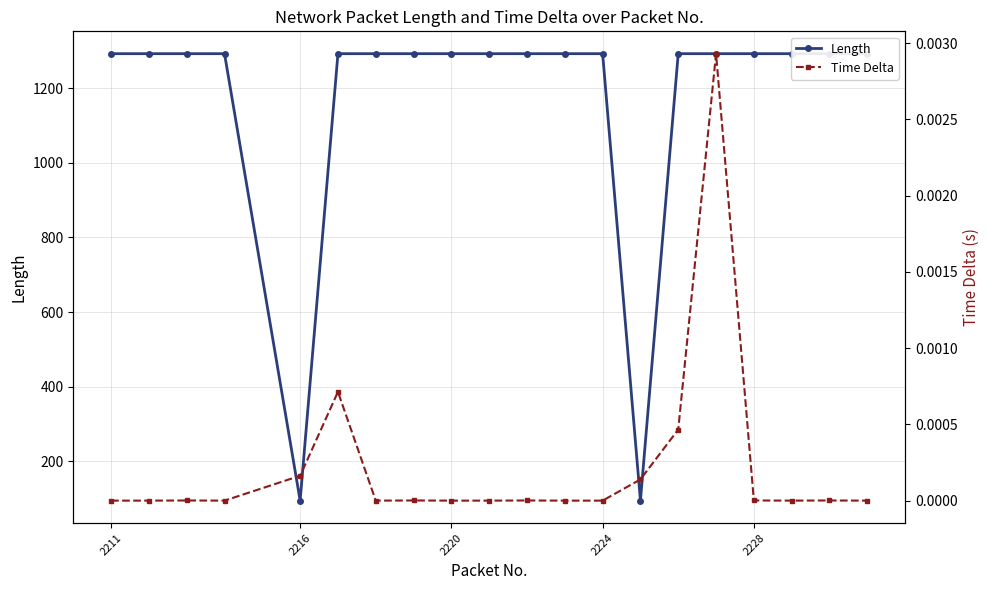

True or false: Time Delta has more than 0 interior local peaks.

True